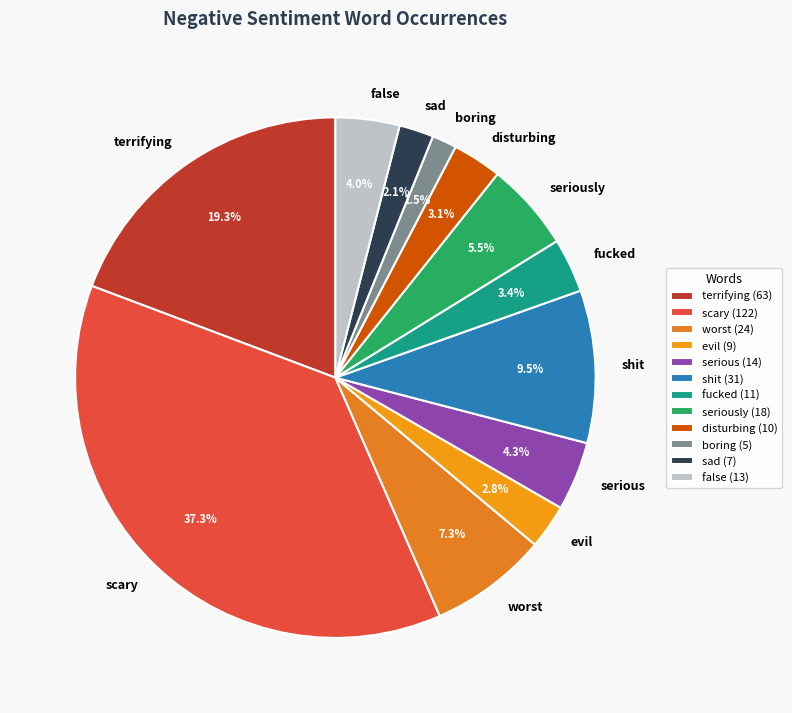

What percentage is the scary slice, to the nearest percent?

37%